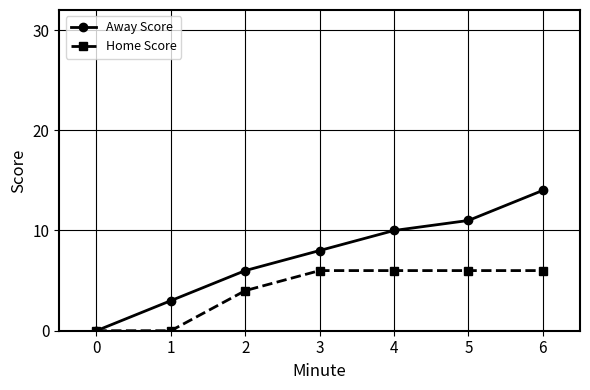

Which series has the widest spread of values?

Away Score